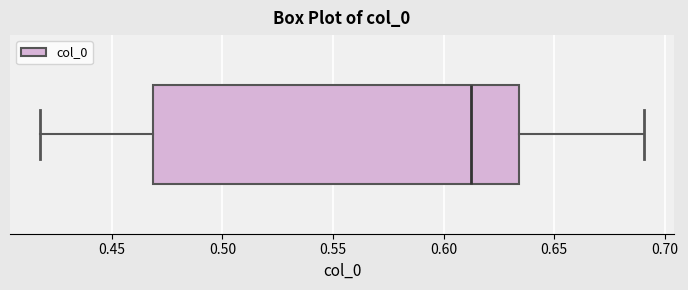

Where is the left edge of the box on the x-axis? The values are not printed on the chart, so give them approximately, as read against the axis.

0.470